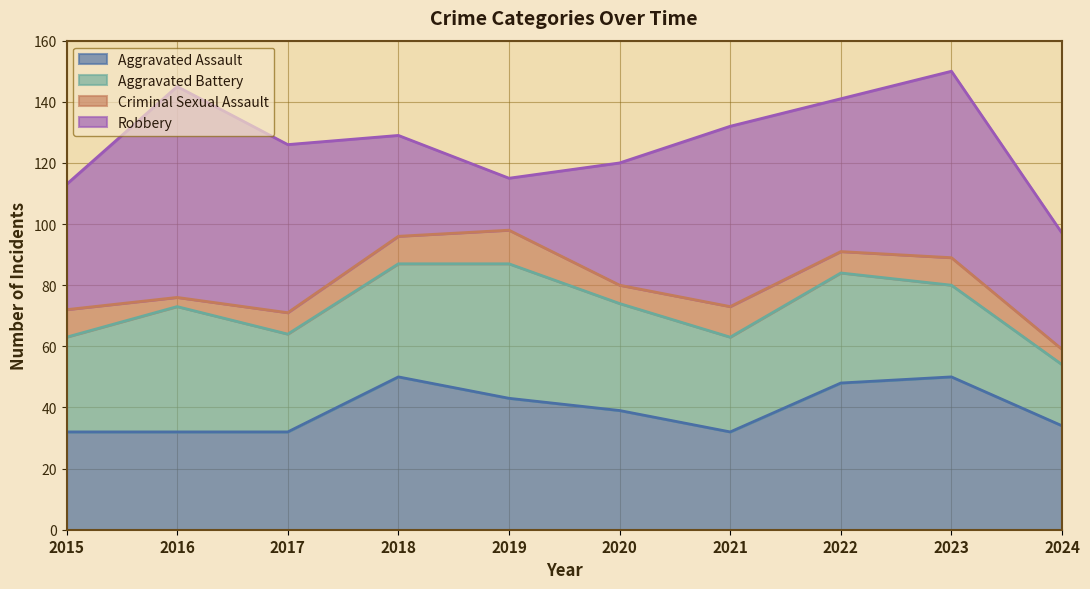

Between 2015 and 2018, which series saw the biggest shift?

Aggravated Assault